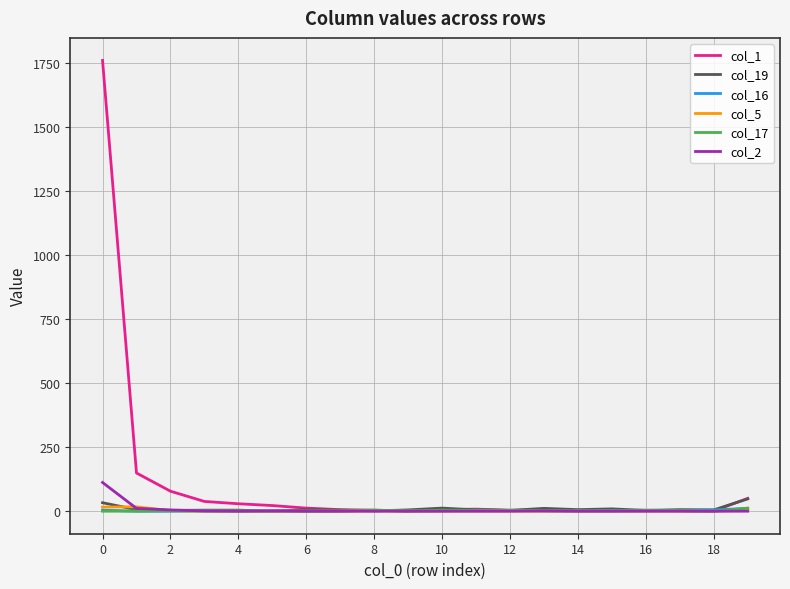

What is the greatest value displayed?

1759